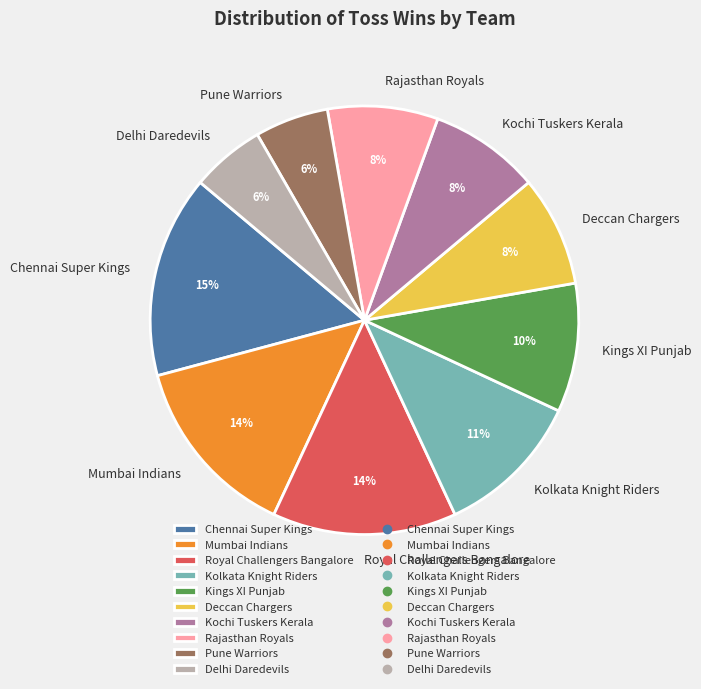

Between Kings XI Punjab and Mumbai Indians, which is larger?

Mumbai Indians